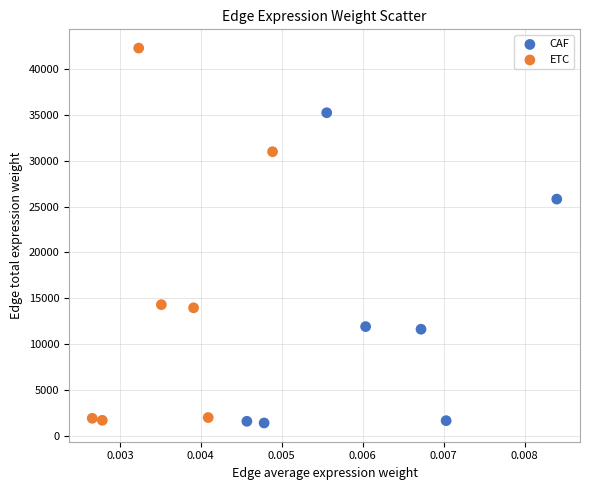

Which series has the largest Y range (max minus min)?

ETC